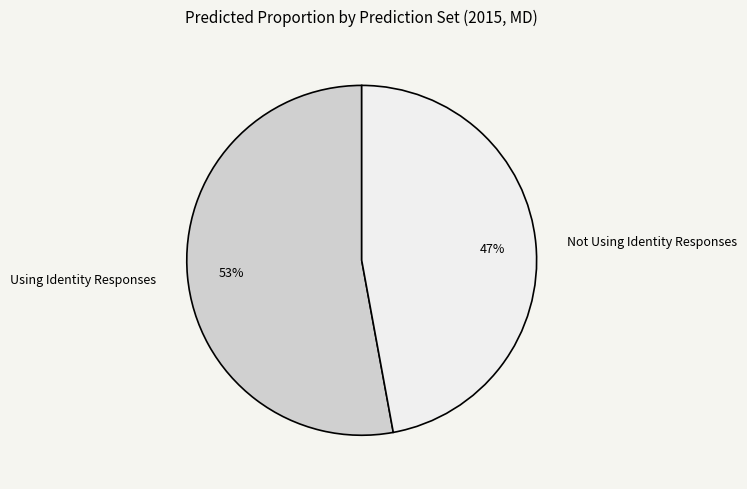

To the nearest percent, what is the difference between the Using Identity Responses and Not Using Identity Responses slice percentages?

6%